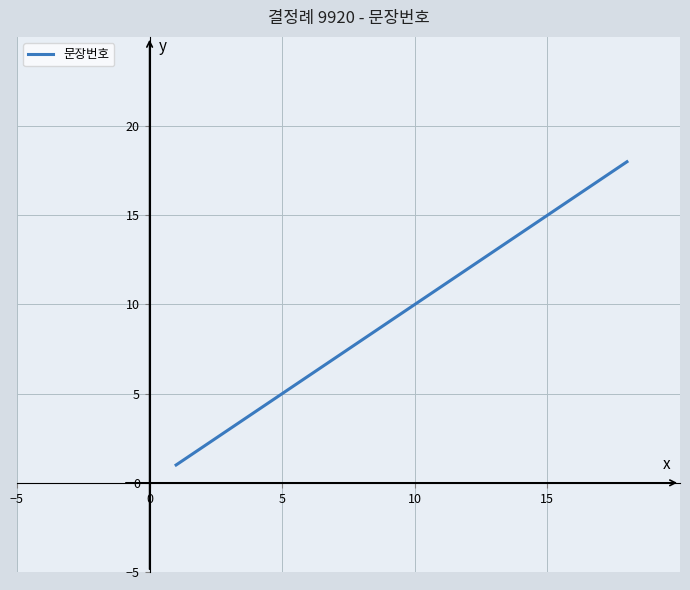

What is the greatest value displayed?

18